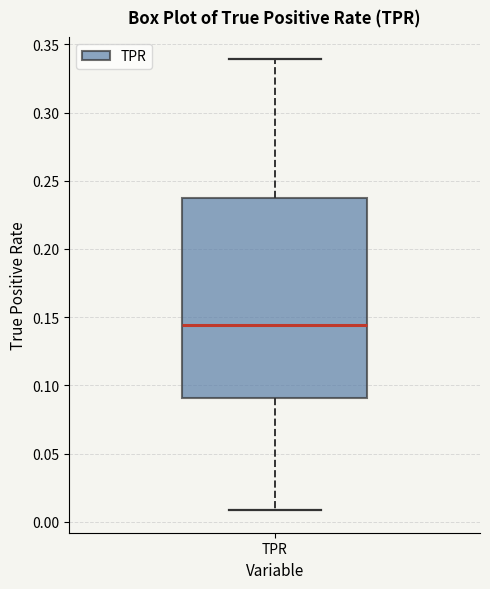

Transcribe this box plot: give where the median line is, the range the box spans, and where the two whiskers end, as read against the y-axis. The values are not printed on the chart, so give them approximately, as read against the axis.

median 0.145, box 0.090 to 0.235, whiskers 0.010 to 0.340